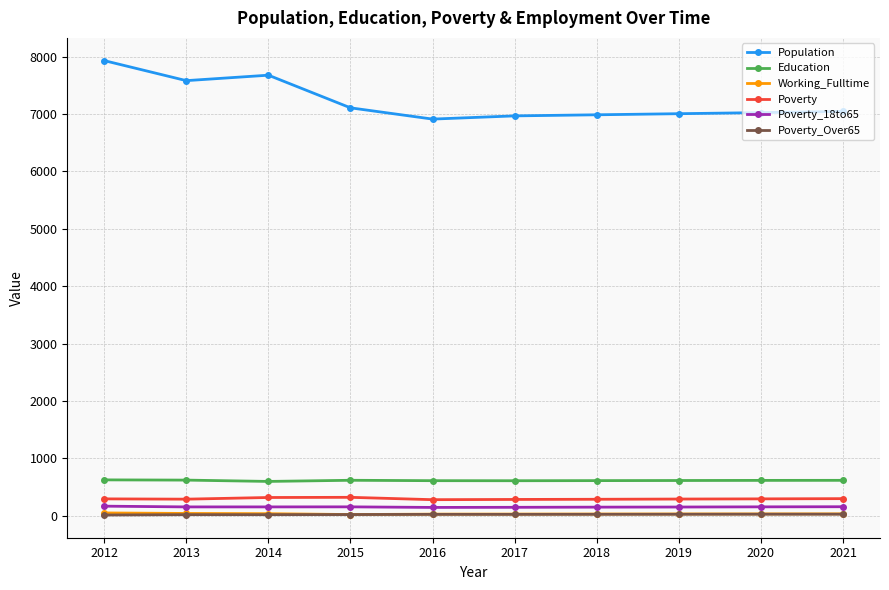

In Poverty_18to65, how many points are higher than both neighbors (excluding endpoints)?

1